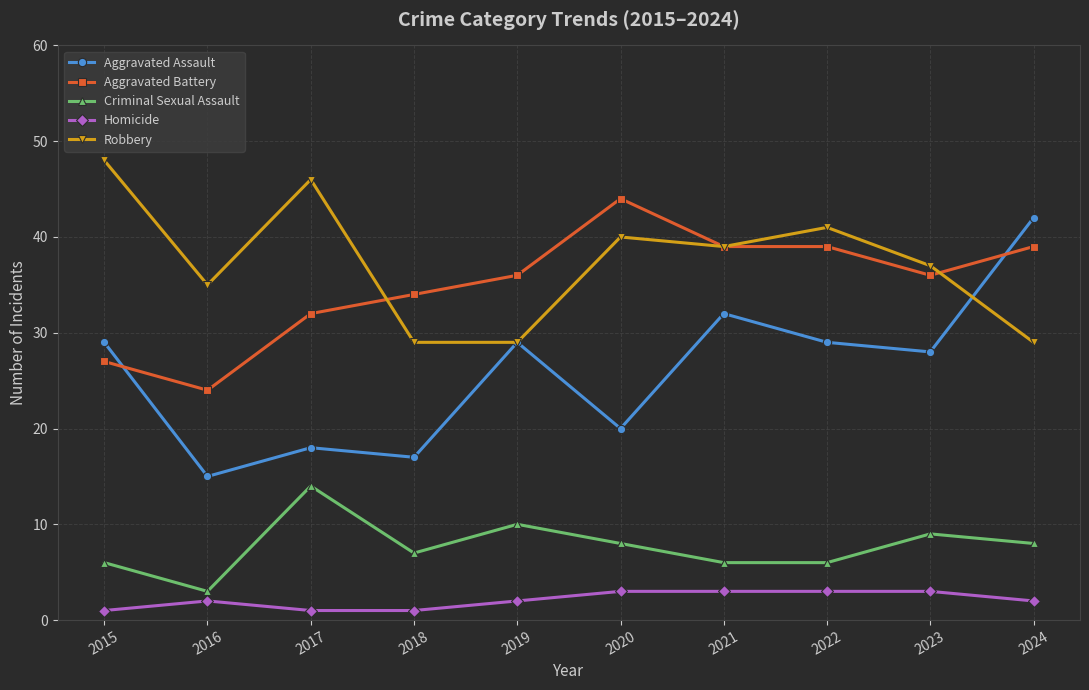

What is the approximate value of Aggravated Assault at 2024?

42